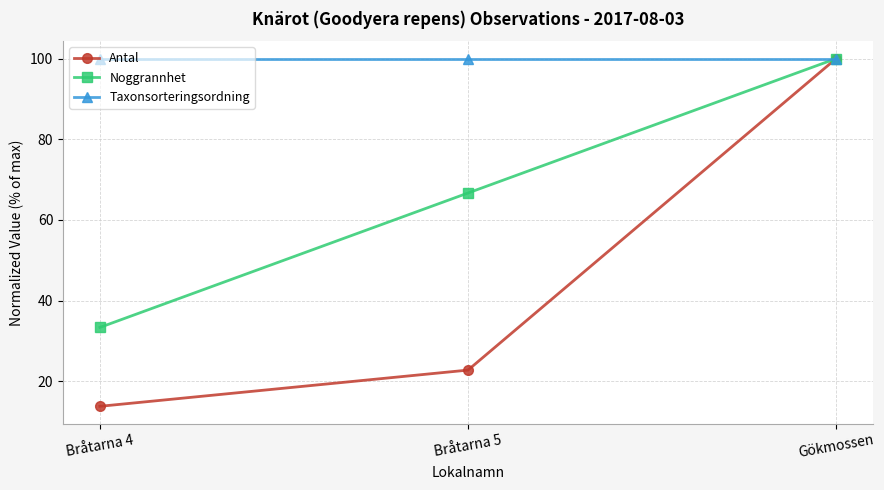

How many lines are shown in the chart?

3